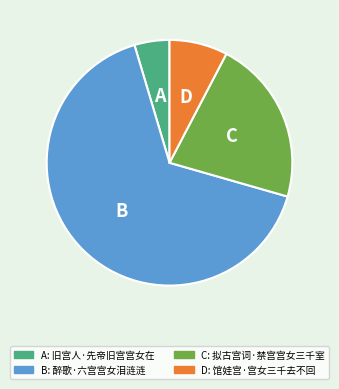

Is there any slice that represents more than half of the pie?

Yes